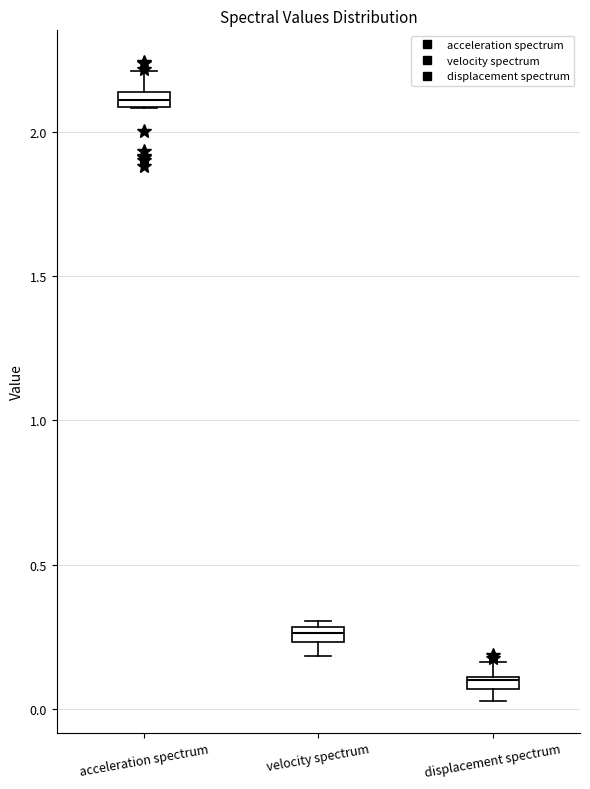

Where does the upper whisker of the box for displacement spectrum end on the y-axis? The values are not printed on the chart, so give them approximately, as read against the axis.

0.15